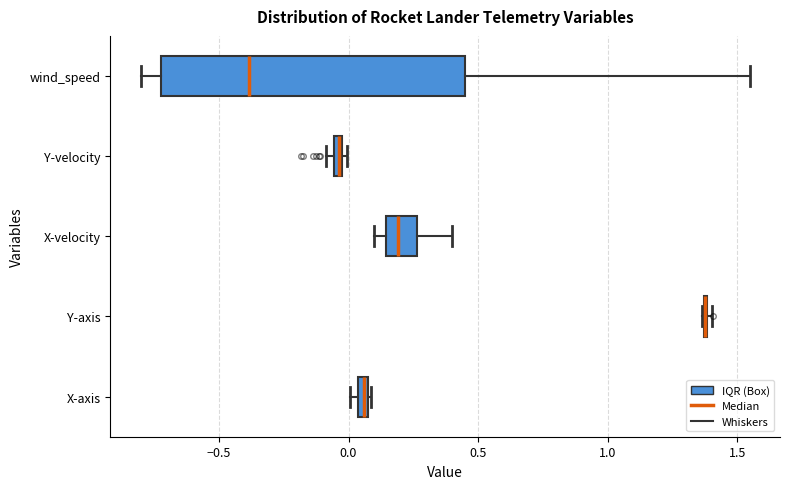

Where is the right edge of the box for Y-velocity on the x-axis? The values are not printed on the chart, so give them approximately, as read against the axis.

0.00